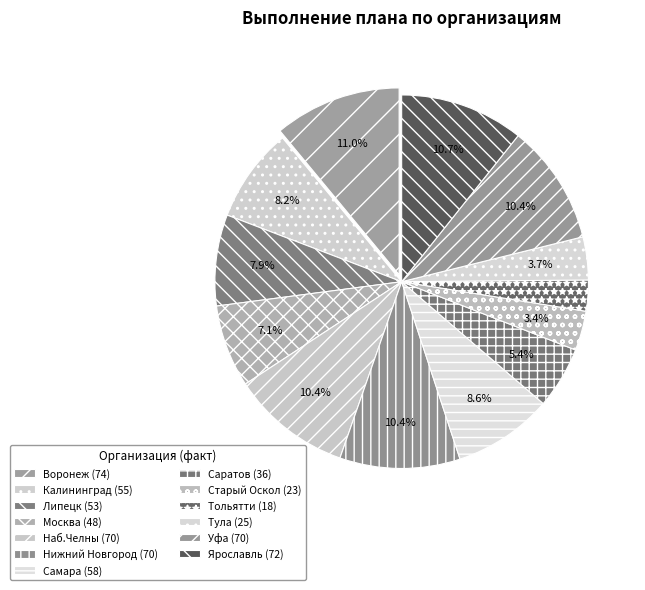

Which slice is the smallest?

Тольятти